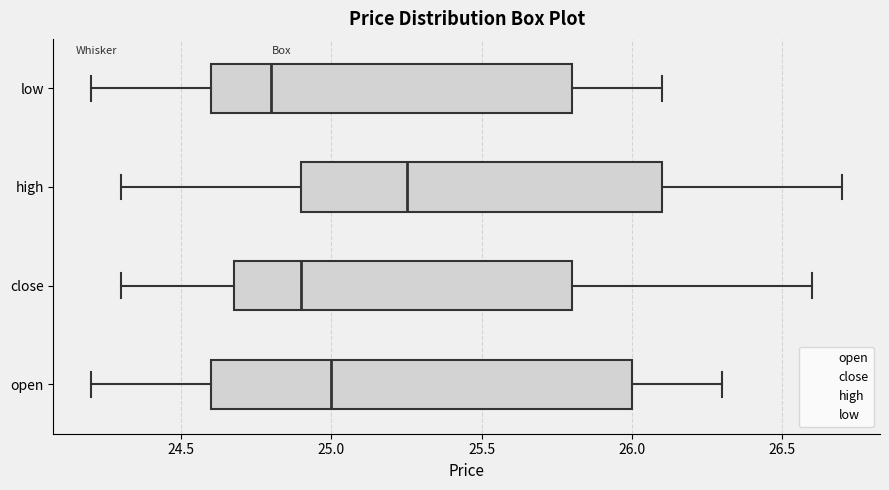

Where is the right edge of the box for close on the x-axis? The values are not printed on the chart, so give them approximately, as read against the axis.

25.80